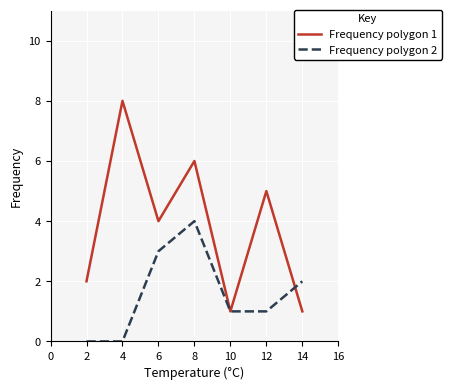

Which series has the widest spread of values?

Frequency polygon 1